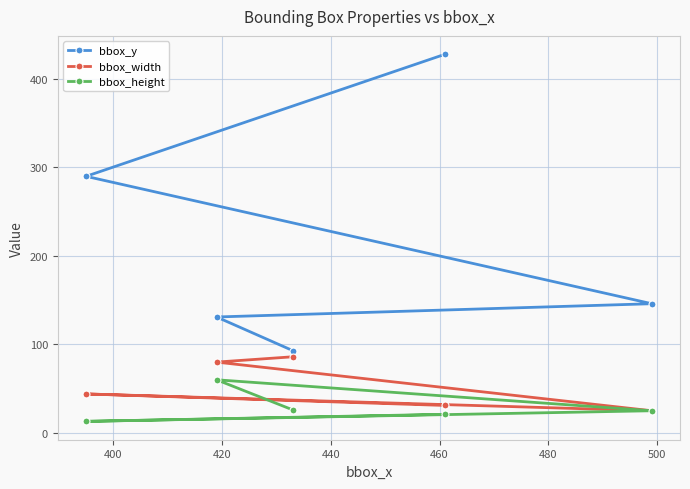

What is the value of the bbox_height point at the 3rd from the left?

26